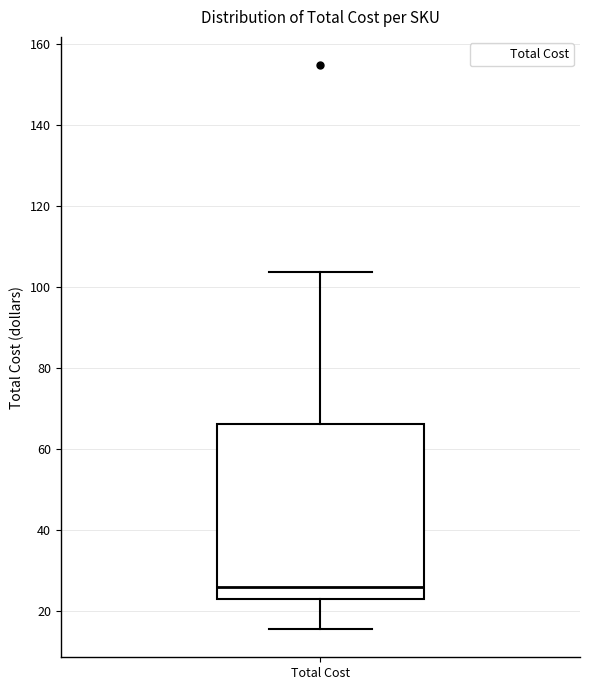

Transcribe this box plot: give where the median line is, the range the box spans, and where the two whiskers end, as read against the y-axis. The values are not printed on the chart, so give them approximately, as read against the axis.

median 26, box 22 to 66, whiskers 16 to 104